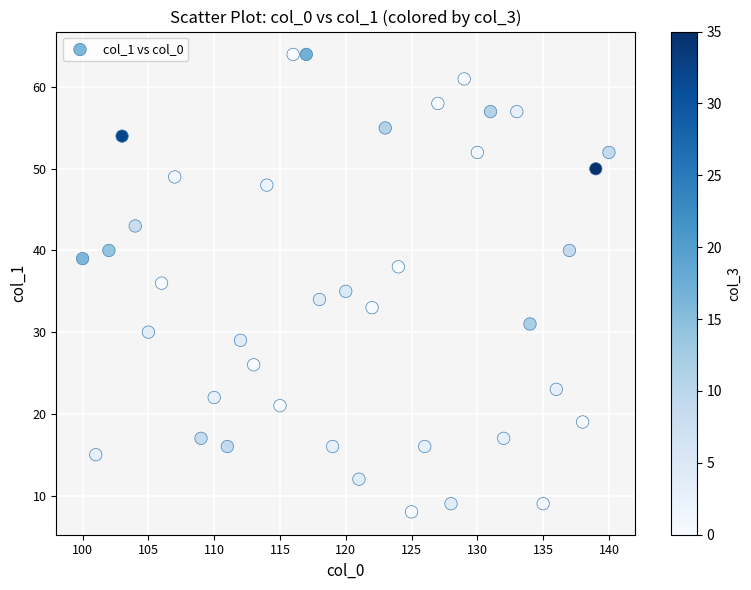

What is the range of Y values (max minus min)?

56